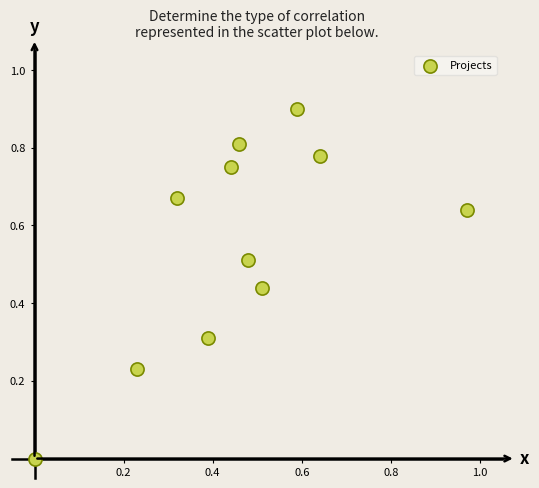

What is the range of Y values (max minus min)?

0.9